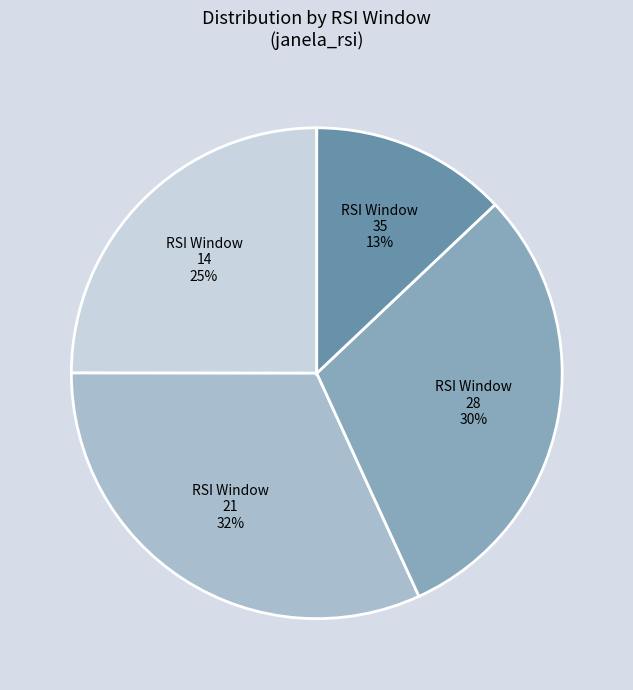

Is there any slice that represents more than half of the pie?

No